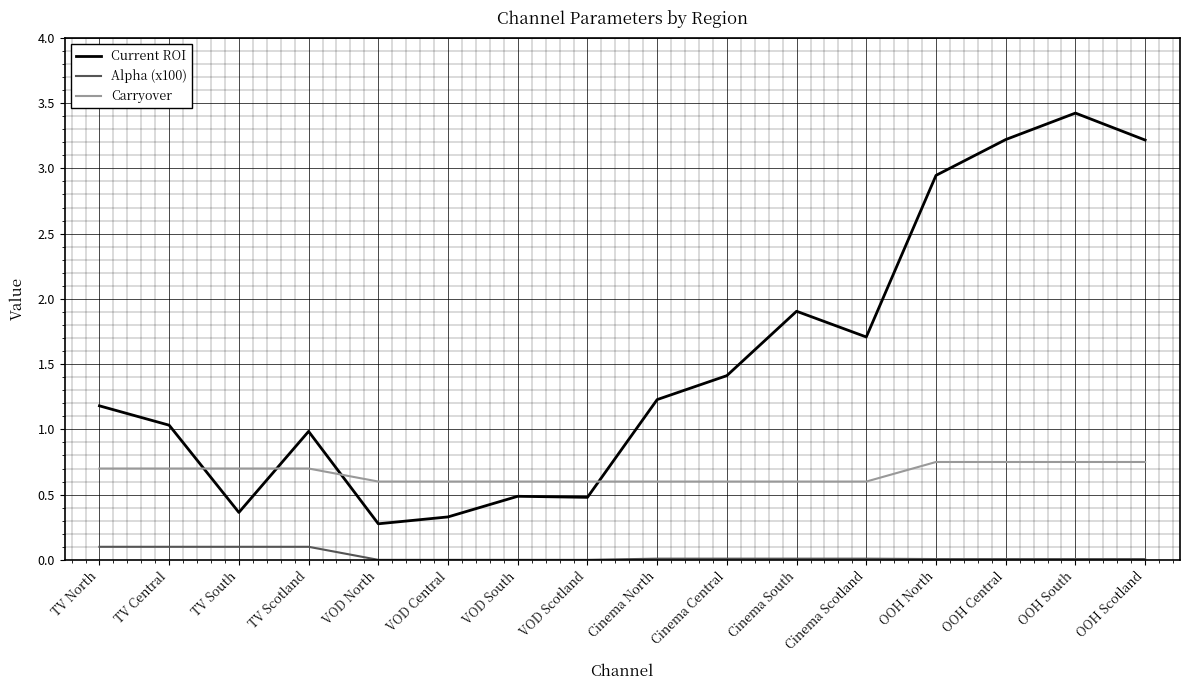

Which series has the largest total across all categories?

Current ROI